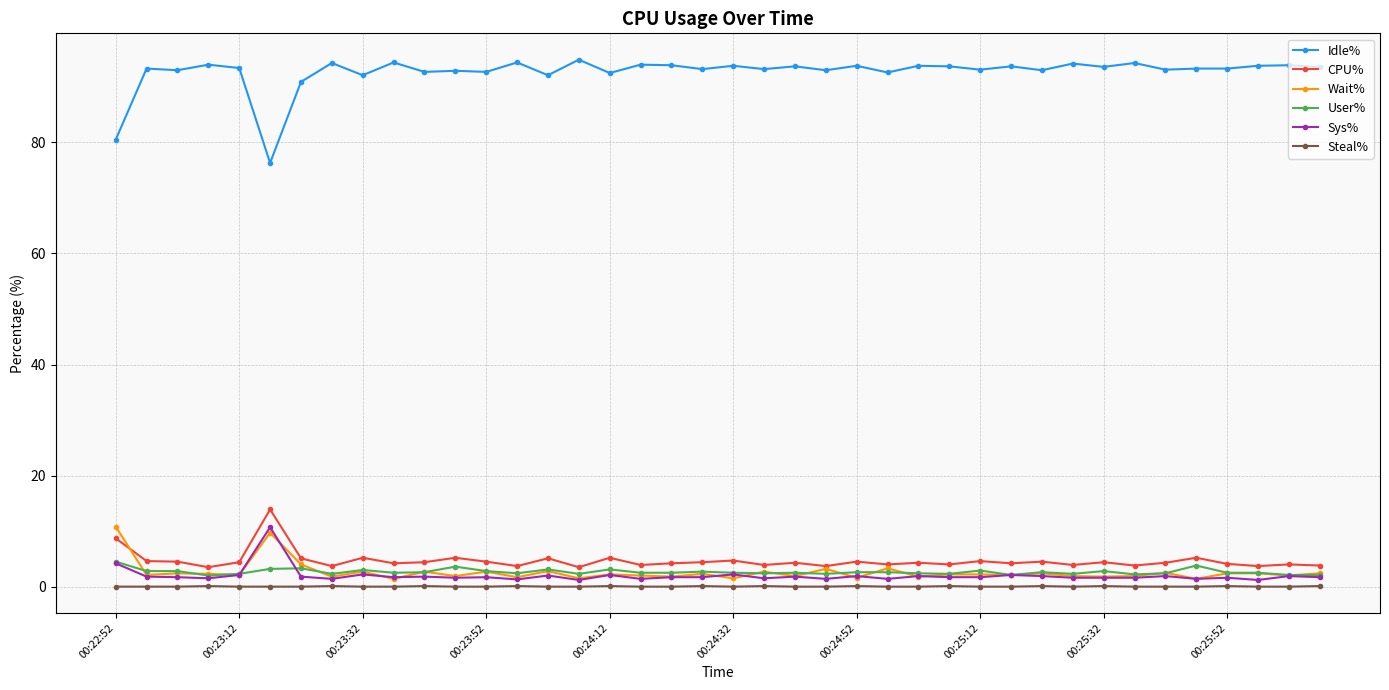

At how many categories does at least one series exceed 35?

40